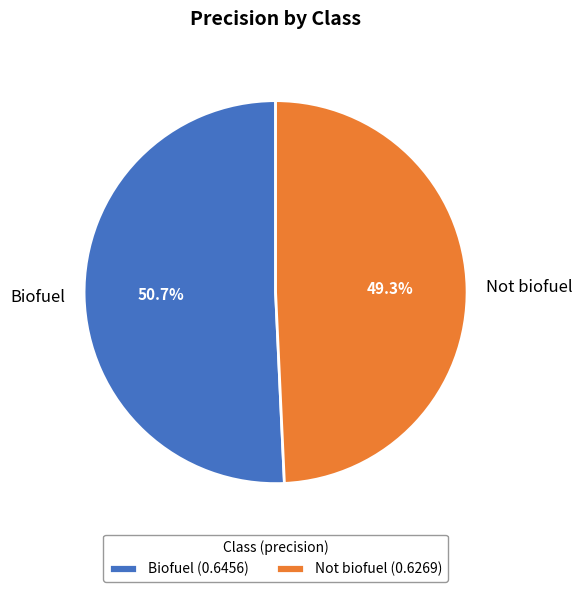

How many segments does this pie chart have?

2